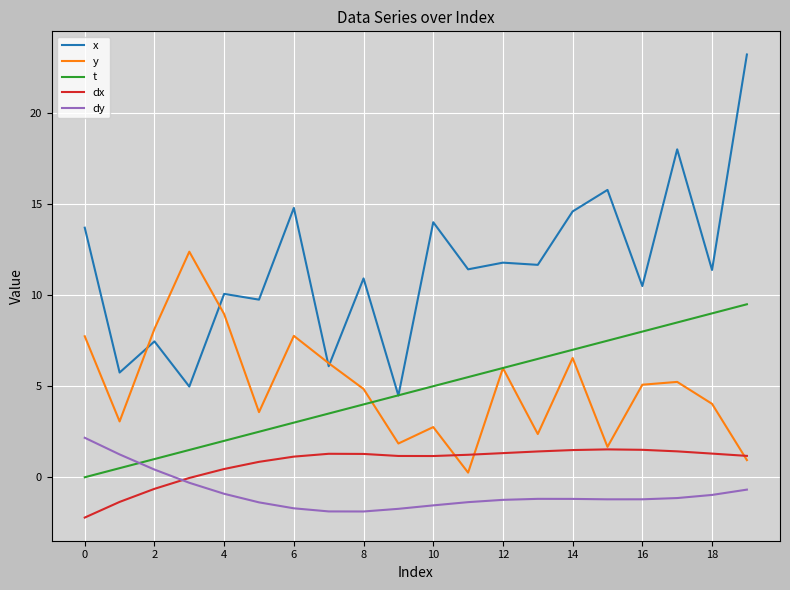

What is the greatest value displayed?

23.2